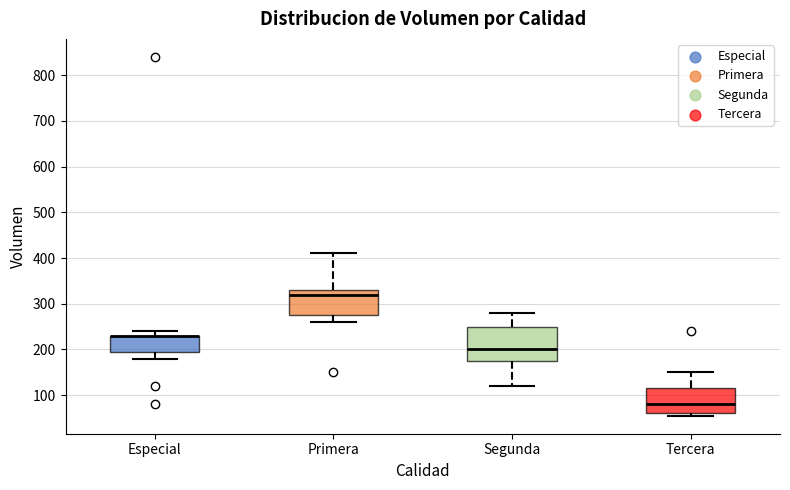

Which box is the tallest, from its lower edge to its upper edge?

Segunda